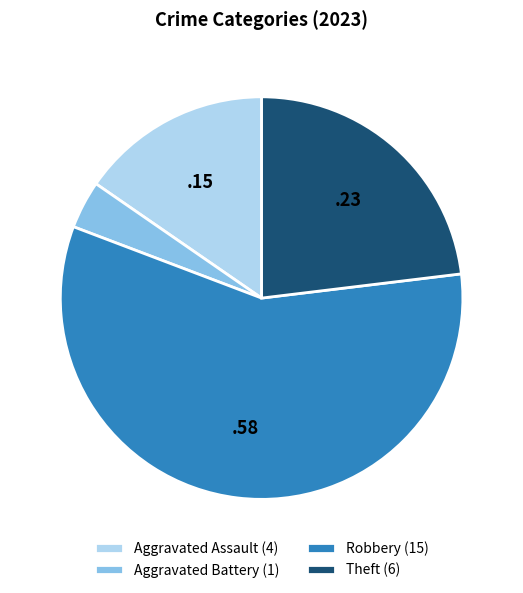

Which has a higher value, Theft (6) or Robbery (15)?

Robbery (15)